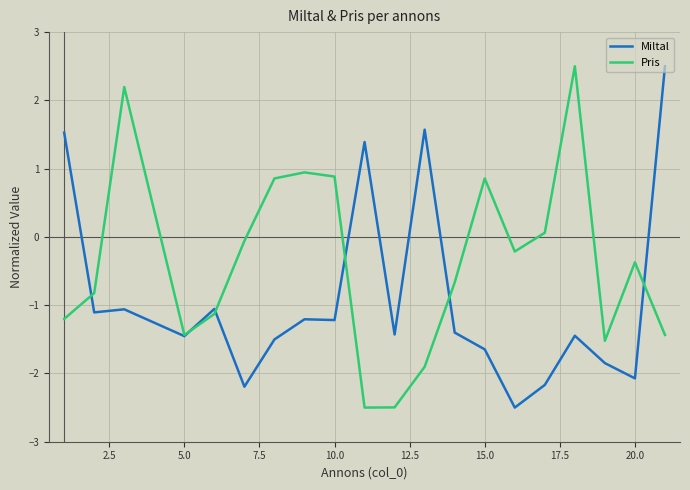

Rank the series by their average value, from lowest to highest.

Miltal, Pris